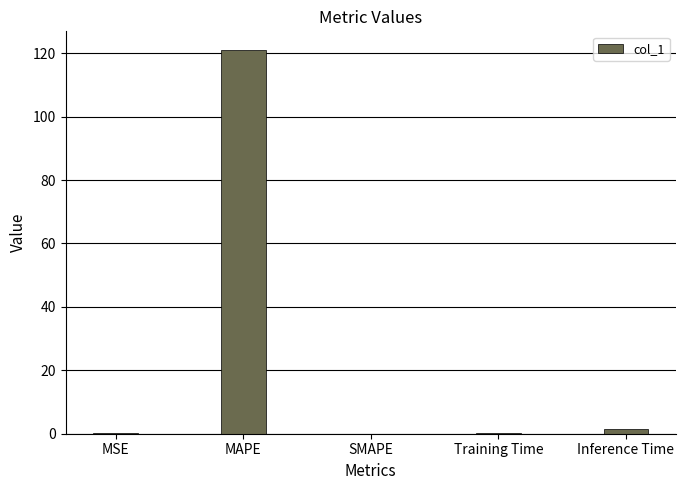

What is the sum of all values?

122.7